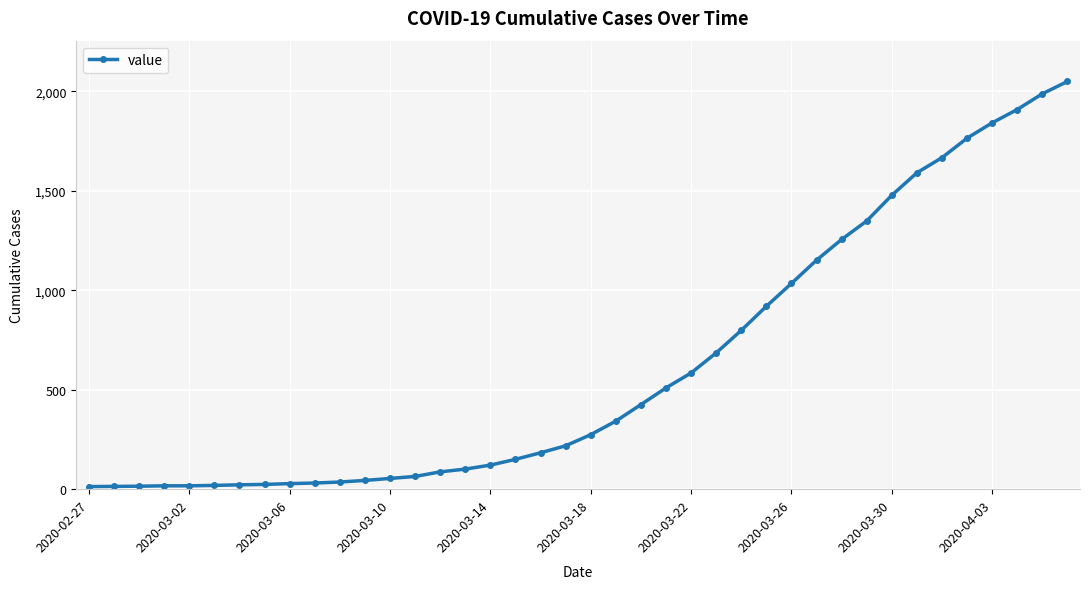

What is the maximum value shown in the chart?

2049